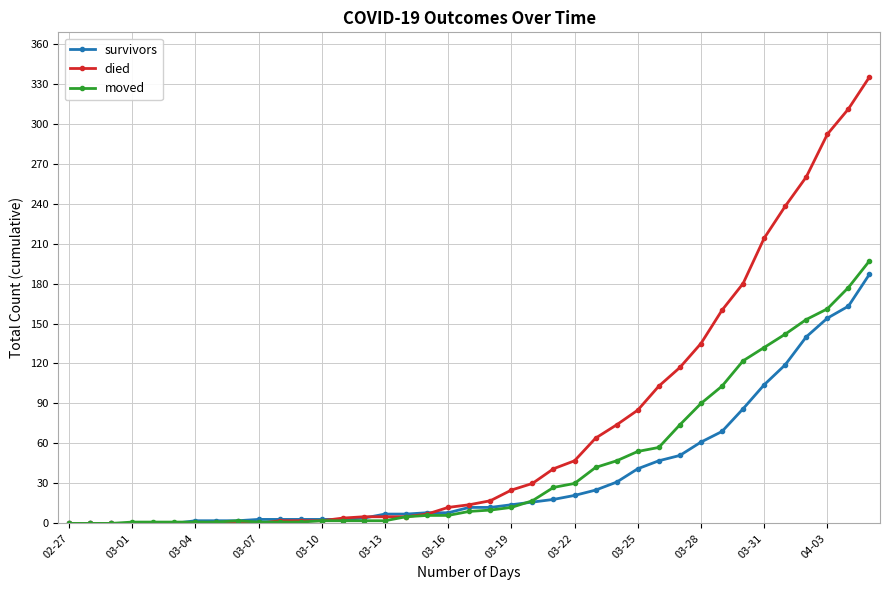

What is the value of the died point at the 35th from the left?

238